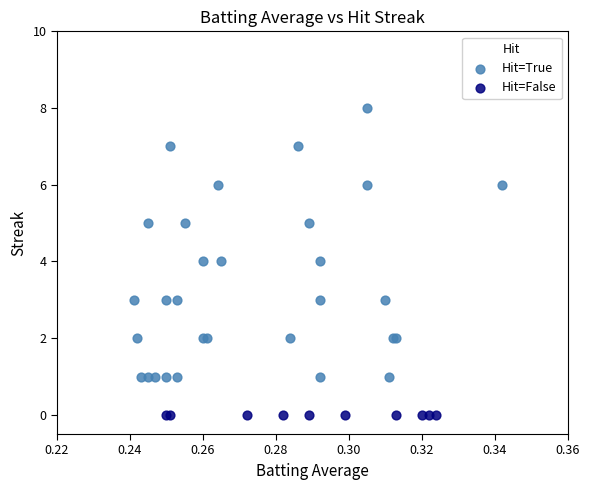

Which series contains the highest Y value?

Hit=True